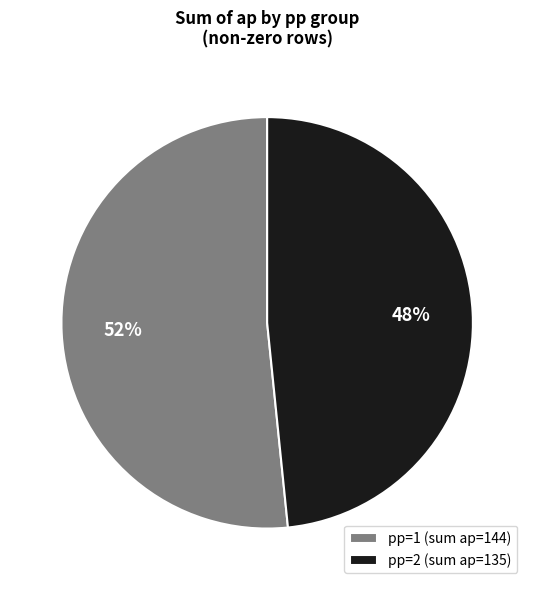

To the nearest percent, what percentage of the pie is pp=1 (sum ap=144)?

52%